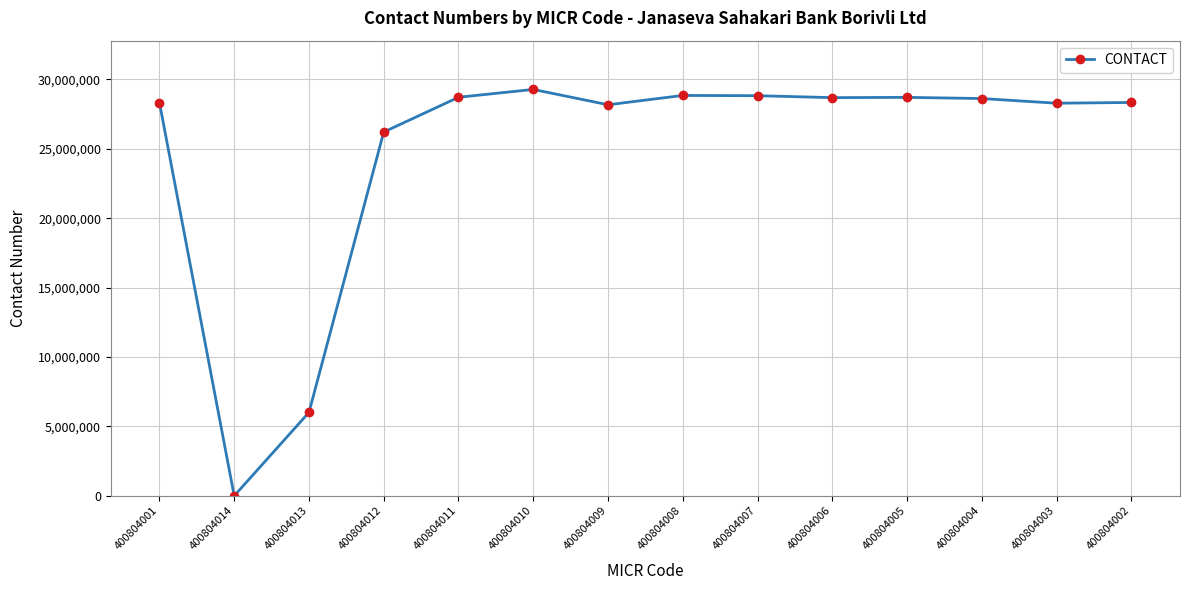

At which category does the chart reach its peak across all series?

400804010